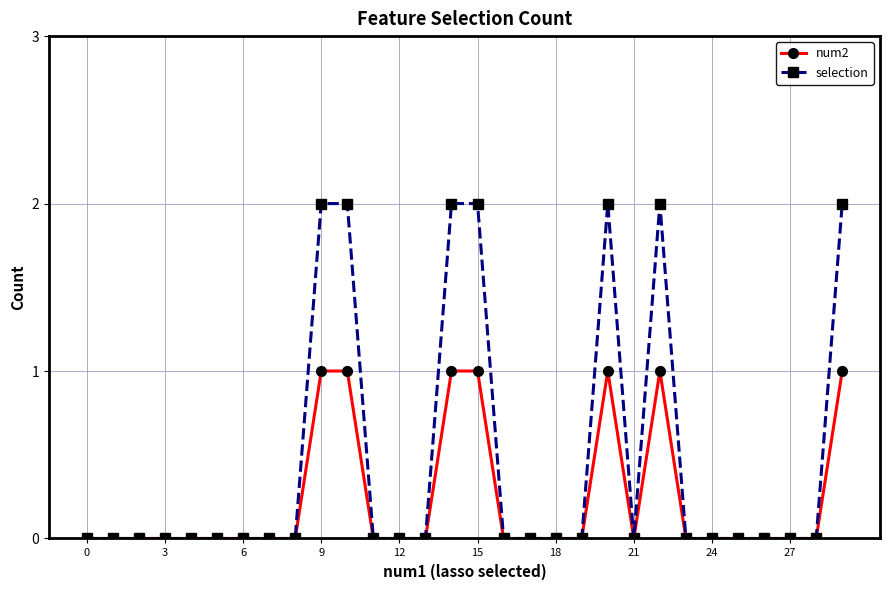

Rank the series by their maximum value, from highest to lowest.

selection, num2